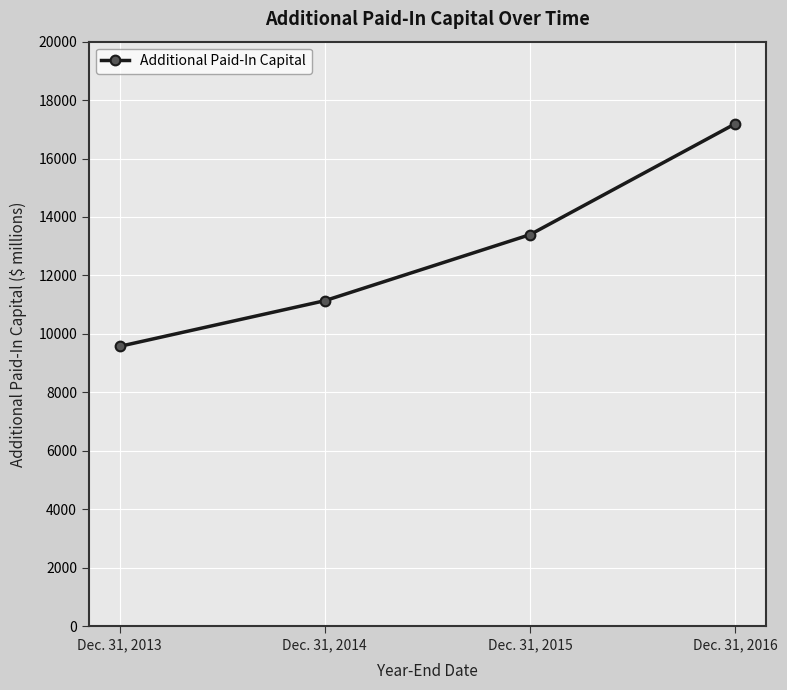

Rank the categories by value from lowest to highest.

Dec. 31, 2013, Dec. 31, 2014, Dec. 31, 2015, Dec. 31, 2016